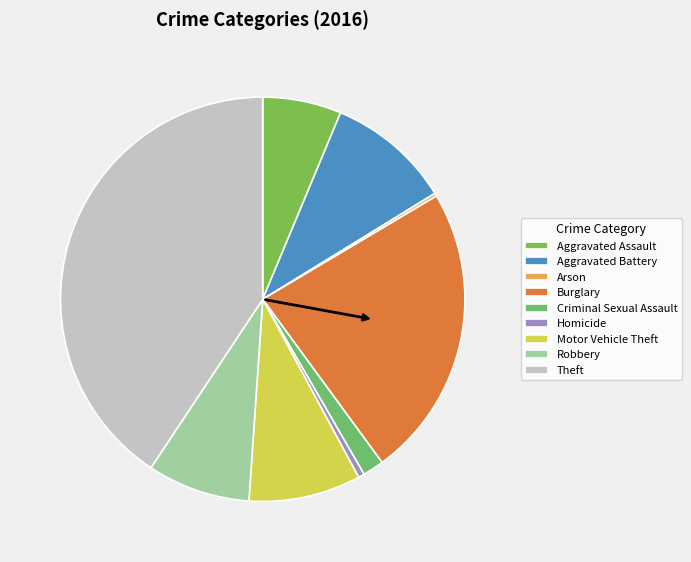

Which category has the biggest portion of the pie?

Theft